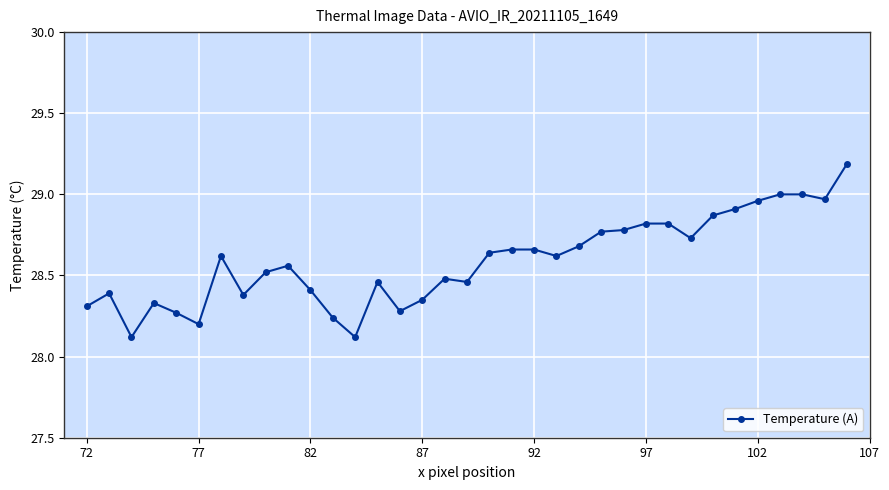

What is the sum of all values?

1000.6